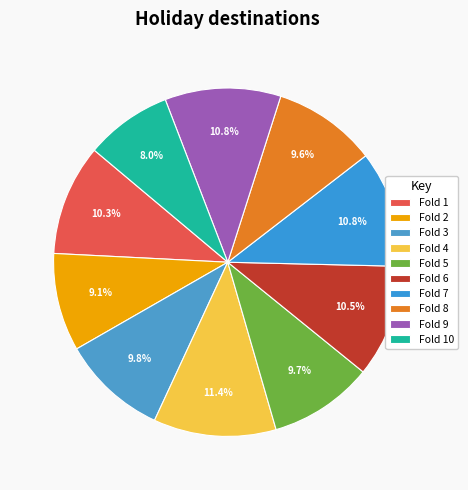

What percentage is the Fold 4 slice, to the nearest percent?

11%